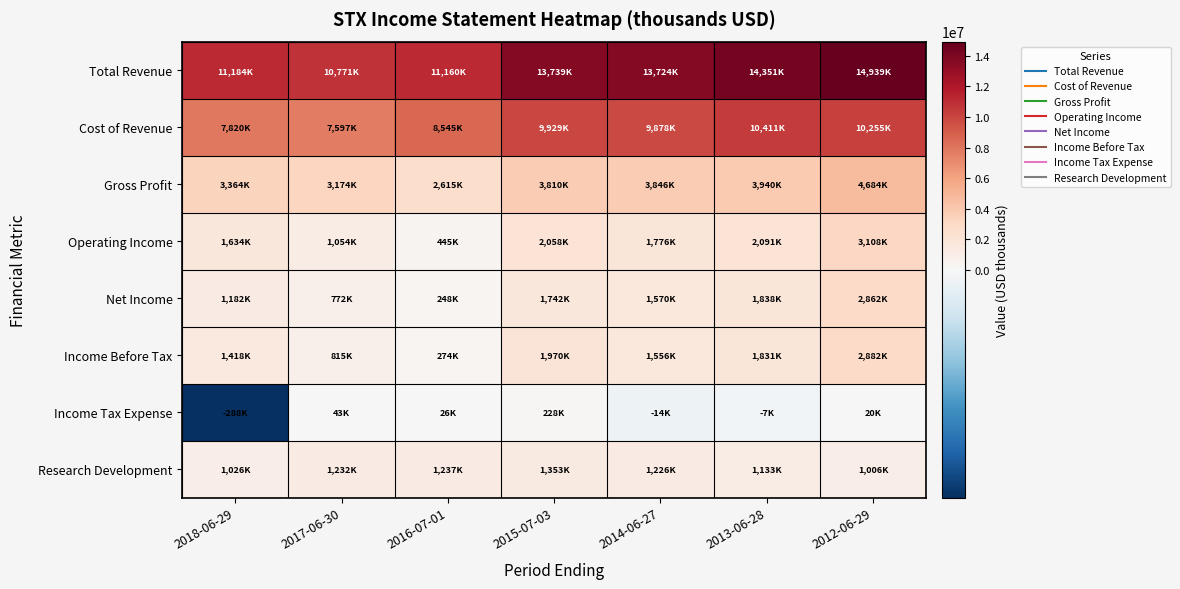

Between 2018-06-29 and 2015-07-03, which is larger?

2015-07-03